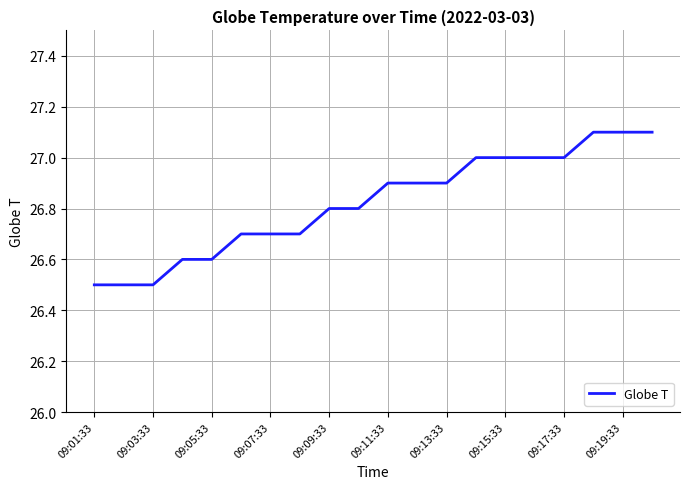

What is the smallest value displayed?

26.5